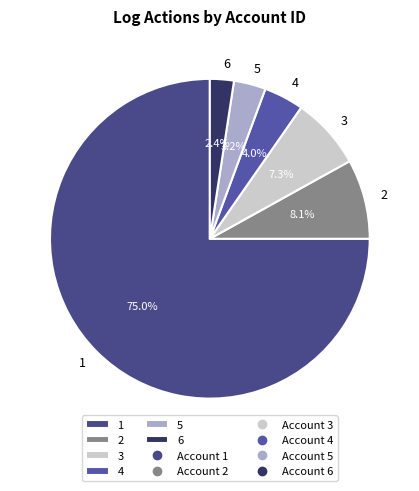

To the nearest percent, what is the difference between the largest and smallest slice percentages?

73%